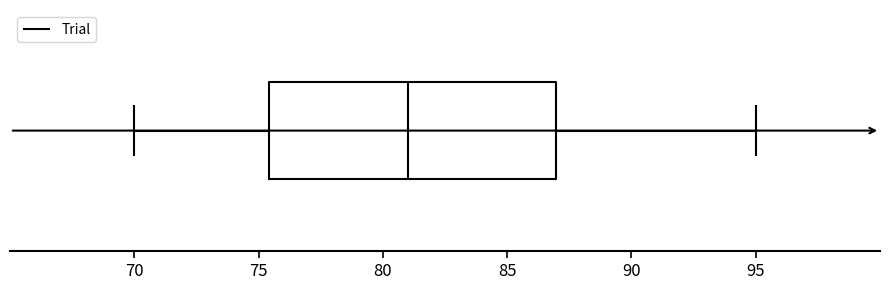

Transcribe this box plot: give where the median line is, the range the box spans, and where the two whiskers end, as read against the x-axis. The values are not printed on the chart, so give them approximately, as read against the axis.

median 81.0, box 75.5 to 87.0, whiskers 70.0 to 95.0